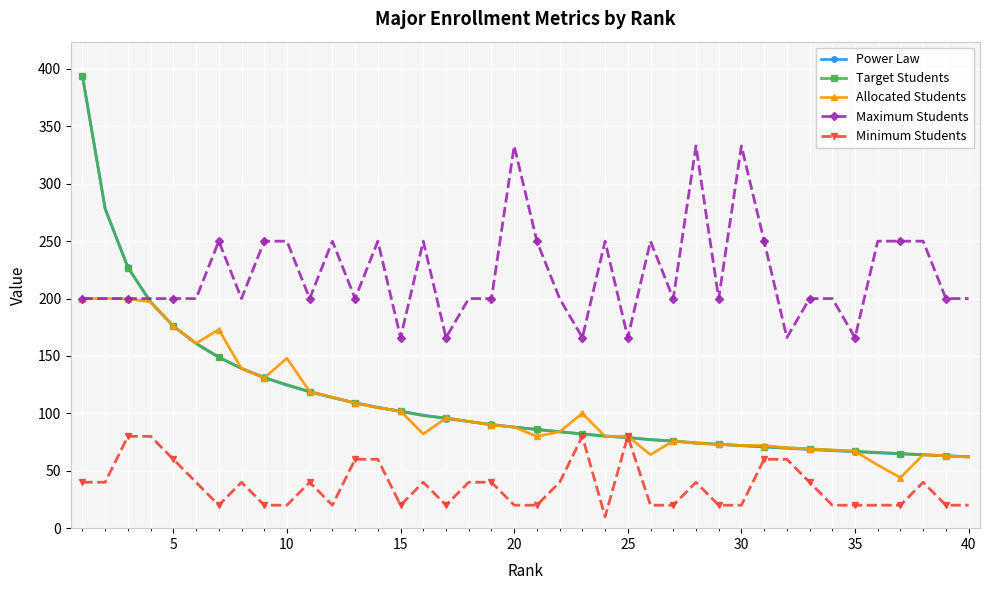

What is the greatest value displayed?

394.0